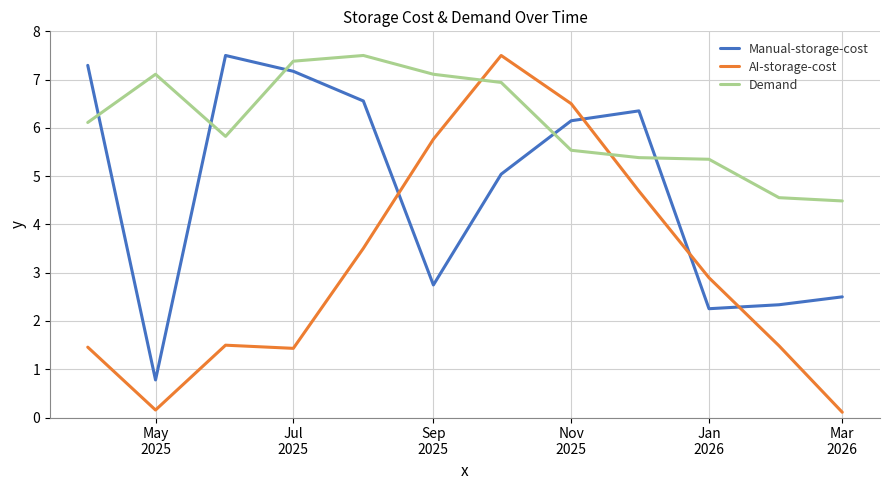

What is the lowest value of the AI-storage-cost series?

0.1